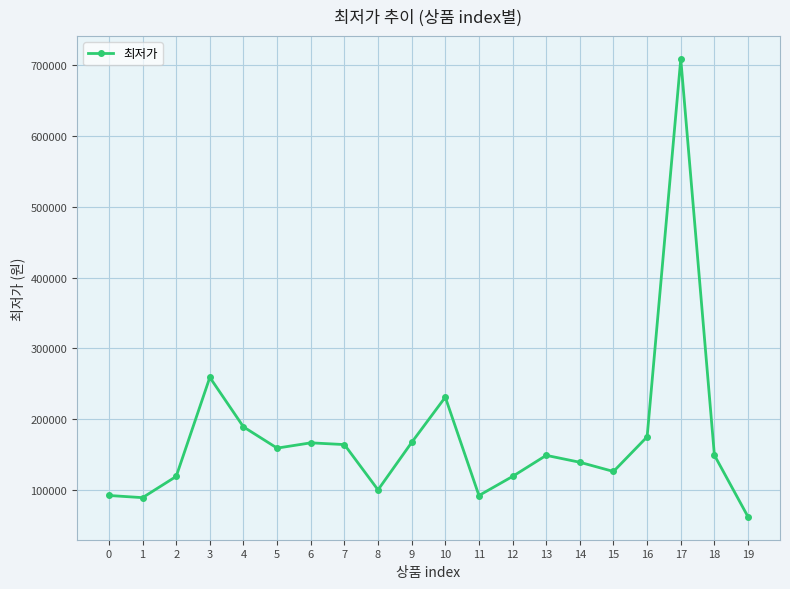

What is the difference between the maximum and minimum values?

647100